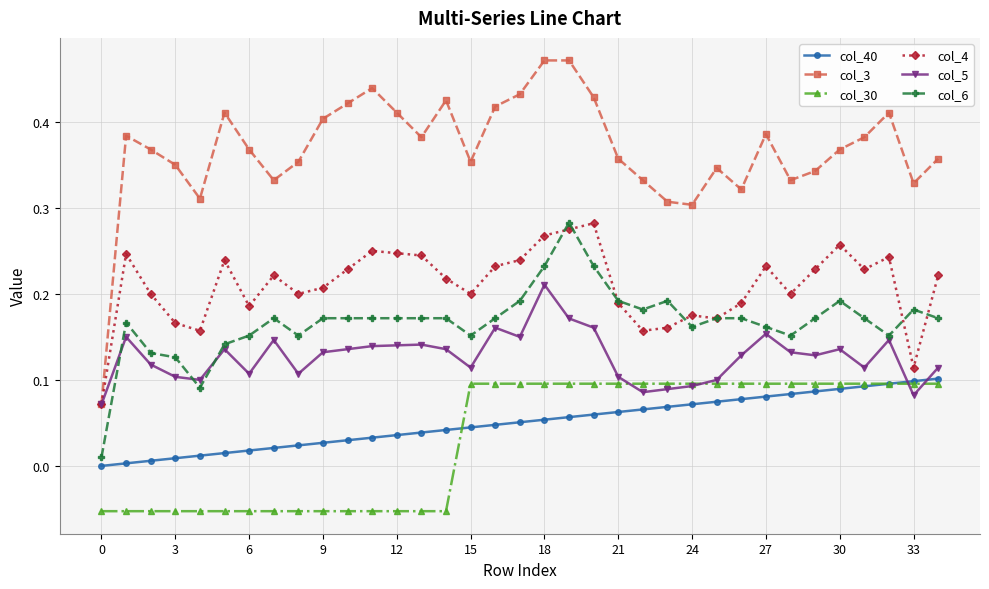

Does the chart have visible grid lines?

Yes